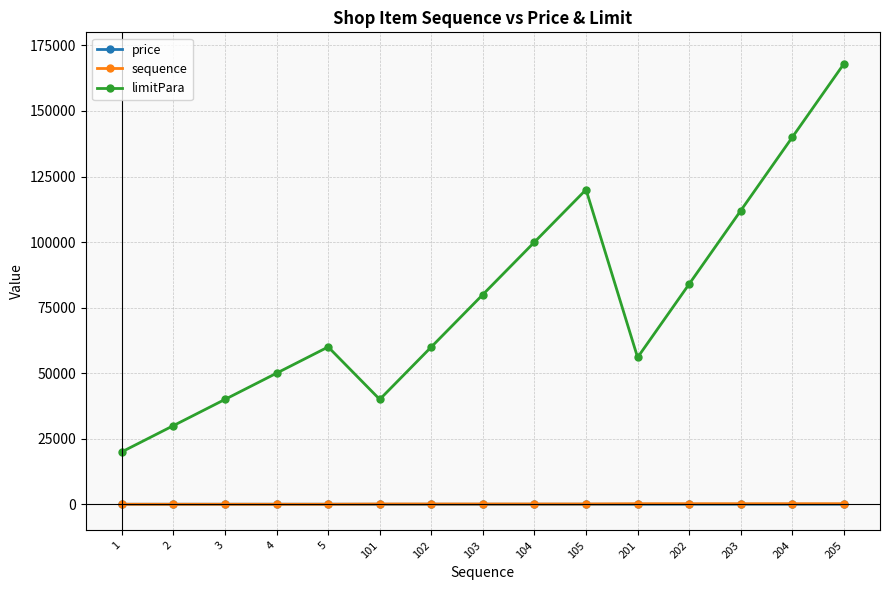

What are all the series names shown in the legend?

price, sequence, limitPara